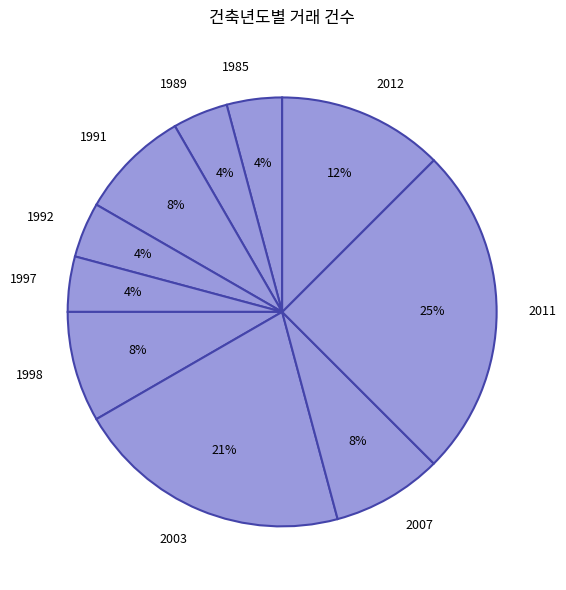

How many slices are in this pie chart?

10